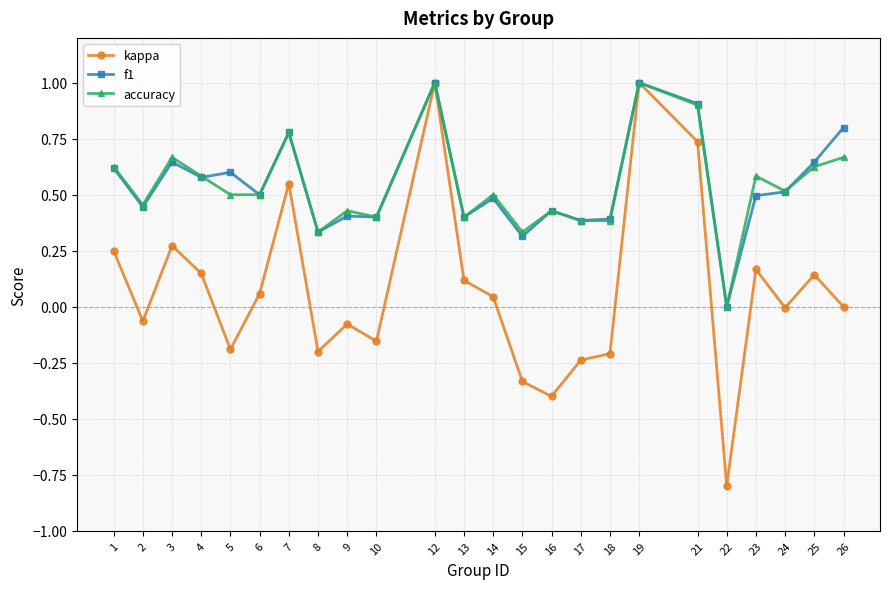

Where is the first local maximum for accuracy?

3